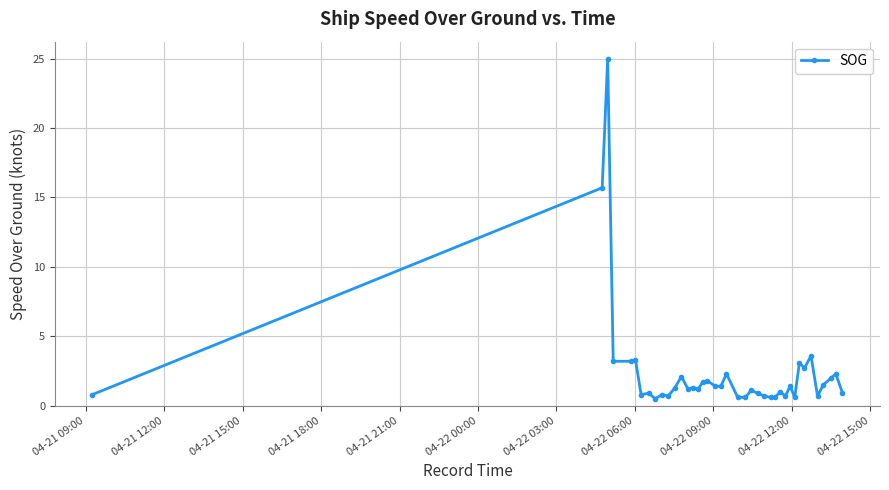

What is the maximum value shown in the chart?

25.0